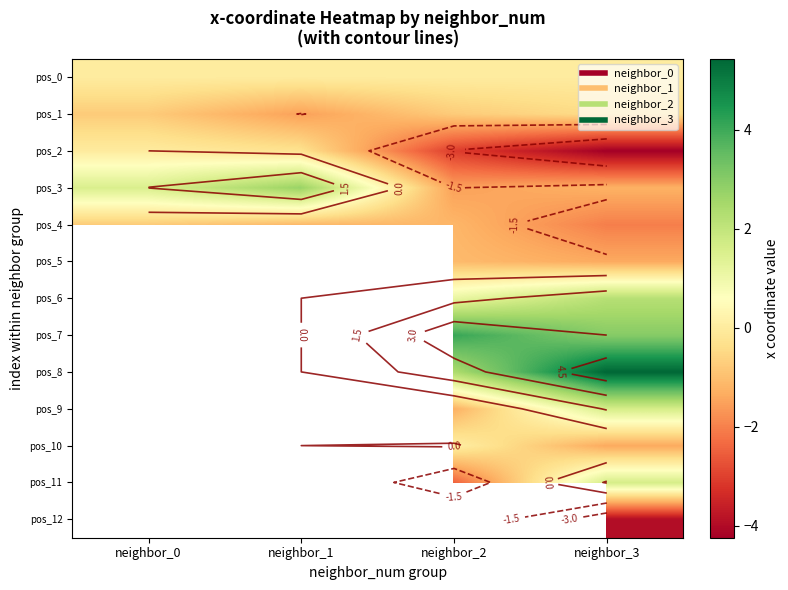

What is the sum of the pos_1 values at neighbor_0 and neighbor_3?

-1.2